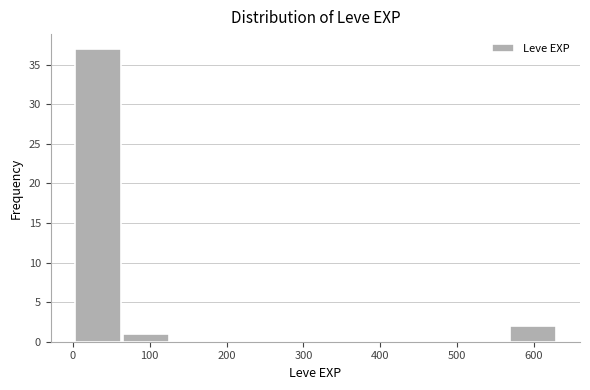

Reading left to right, transcribe this chart: for each bar, give the range it covers on the x-axis and its height. Neither the bar edges nor the heights are printed on the chart, so give them approximately, as read against the axes.

0 to 60: 37
60 to 130: 1
130 to 190: 0
190 to 250: 0
250 to 320: 0
320 to 380: 0
380 to 440: 0
440 to 500: 0
500 to 570: 0
570 to 630: 2